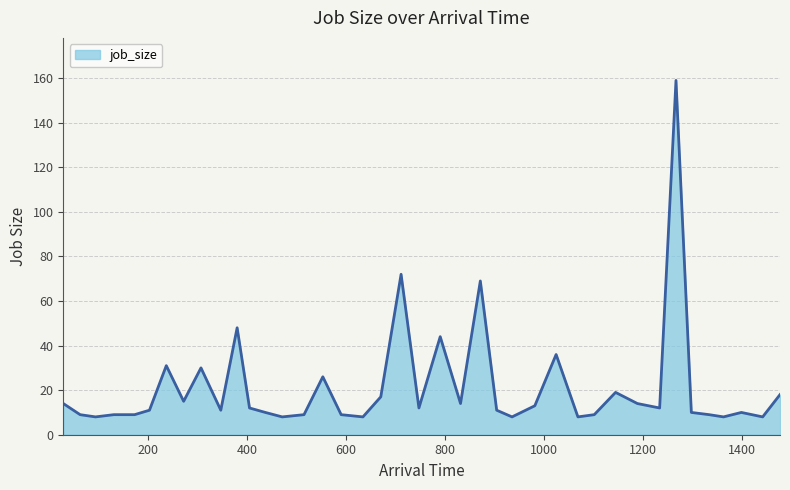

What is the maximum value shown in the chart?

159